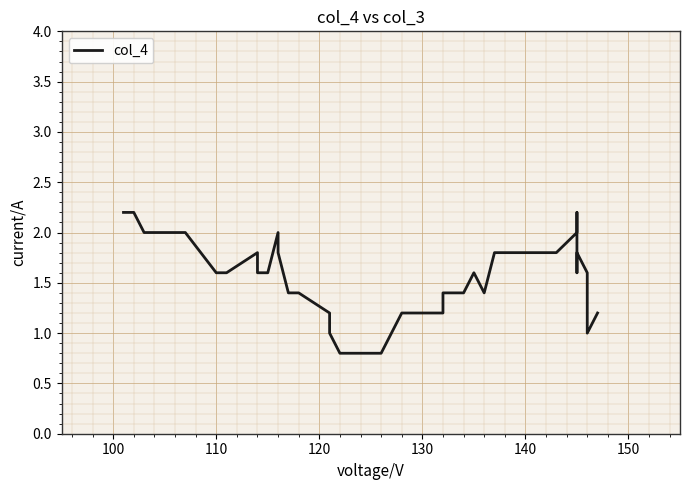

What is the difference between the second highest and second lowest values?

1.4